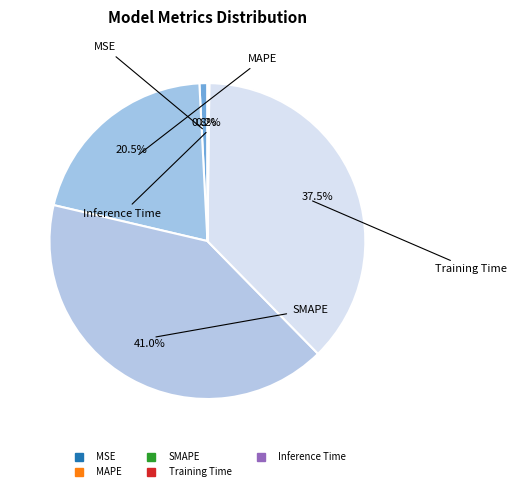

How many slices are in this pie chart?

5